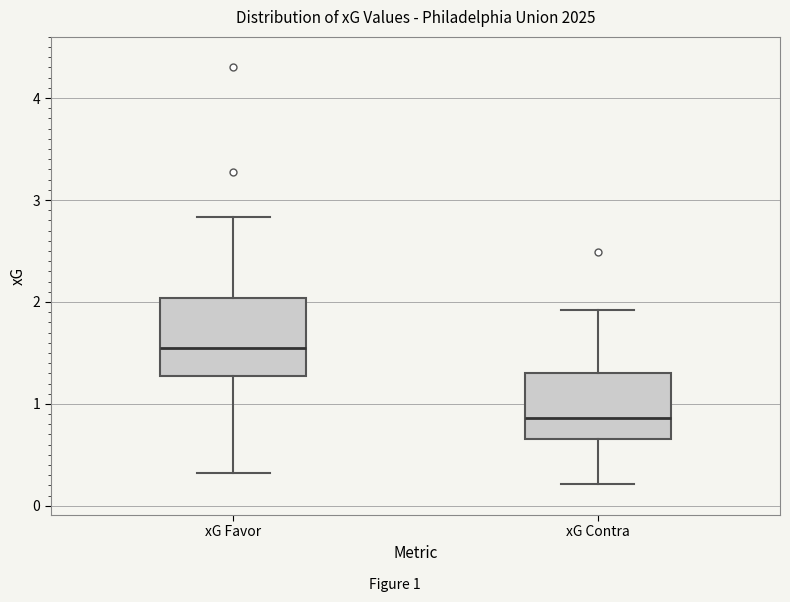

Reading left to right, transcribe this box plot: for each box, give where its median line is, the range the box spans, and where its two whiskers end, as read against the y-axis. The values are not printed on the chart, so give them approximately, as read against the axis.

xG Favor: median 1.6, box 1.3 to 2.0, whiskers 0.3 to 2.8
xG Contra: median 0.9, box 0.7 to 1.3, whiskers 0.2 to 1.9